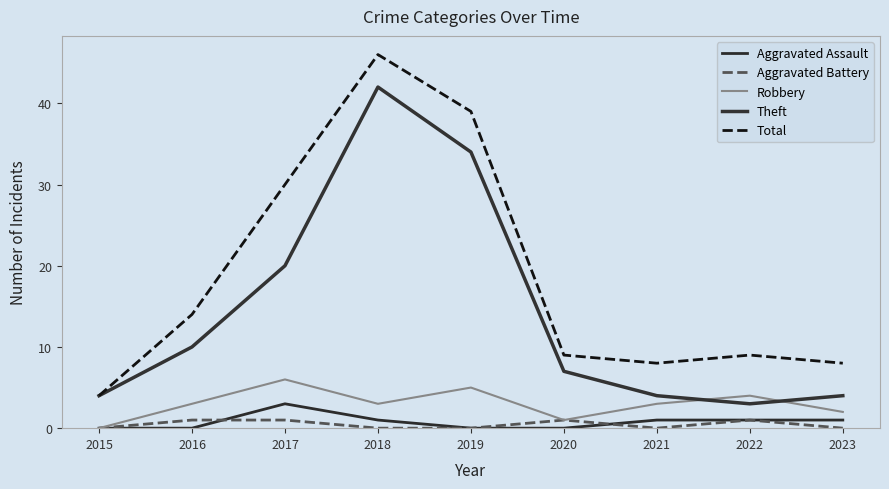

How many interior local valleys does the Robbery series have?

2